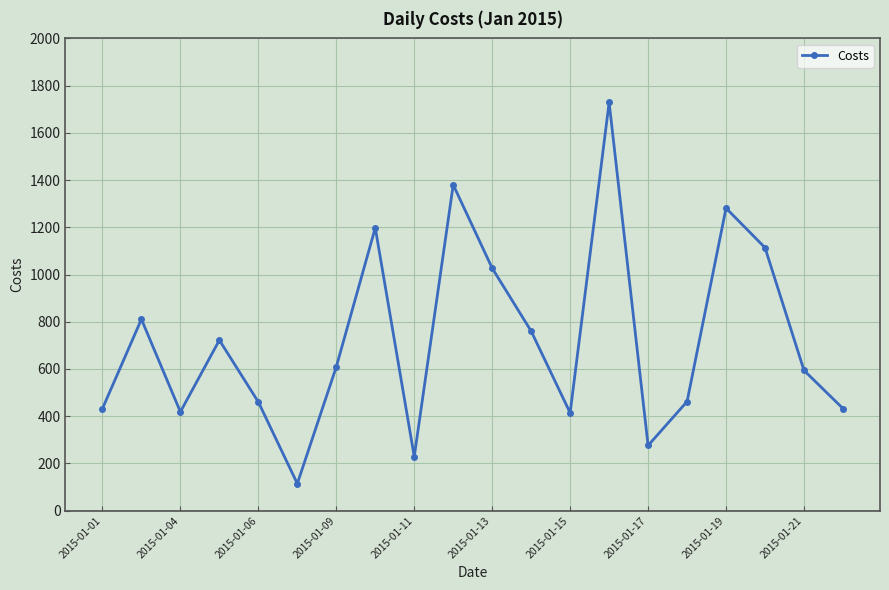

How many points are higher than both their immediate neighbors (excluding endpoints)?

6